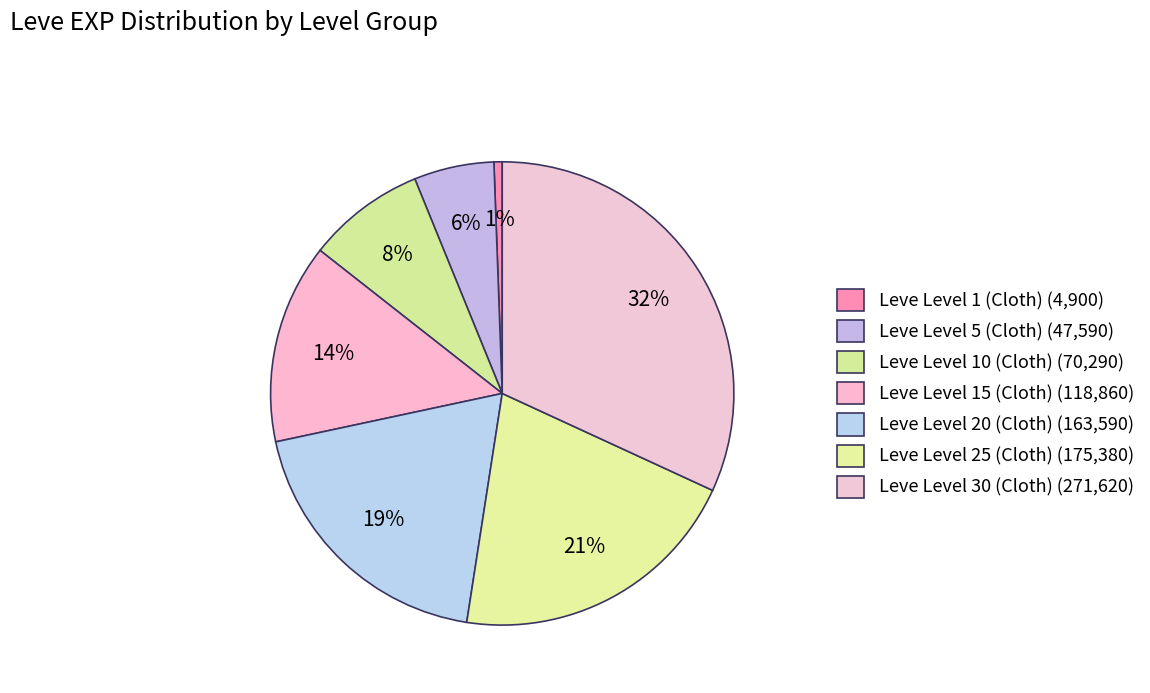

Count the number of slices in the pie.

7